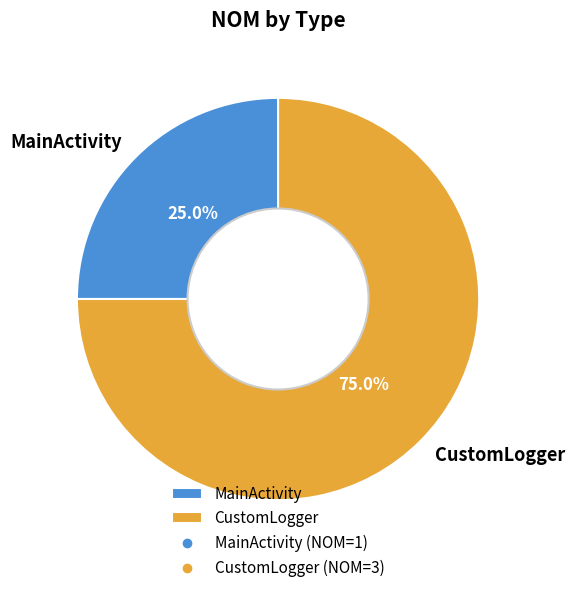

Is it true that CustomLogger is 81% of the pie?

False